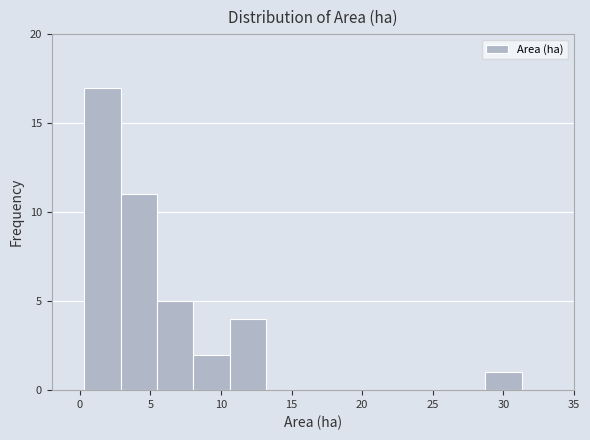

What is the height of the bar covering 5.5 to 8.0 on the x-axis? Neither the bar edges nor the heights are printed on the chart, so give them approximately, as read against the axes.

5